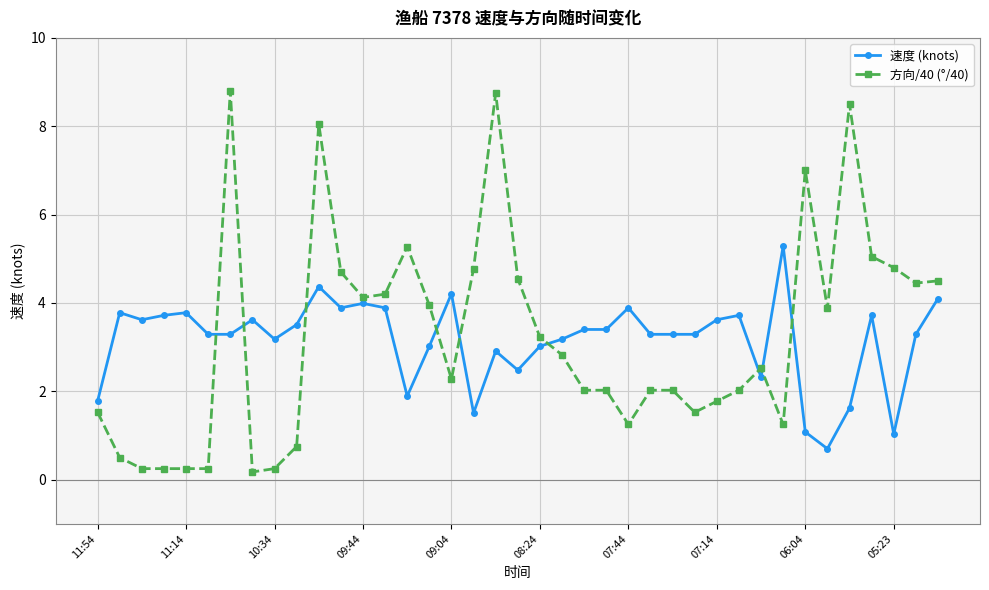

Which series has the widest spread of values?

方向/40 (°/40)